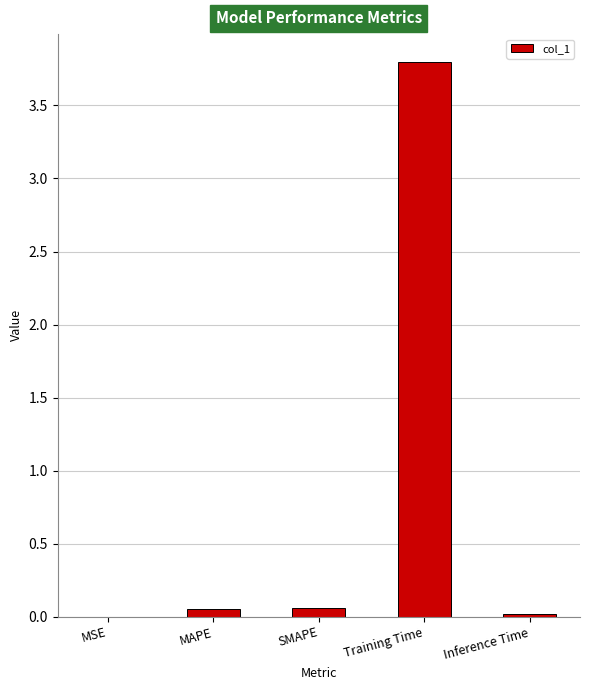

True or false: the data shows 3.8 at Training Time.

True